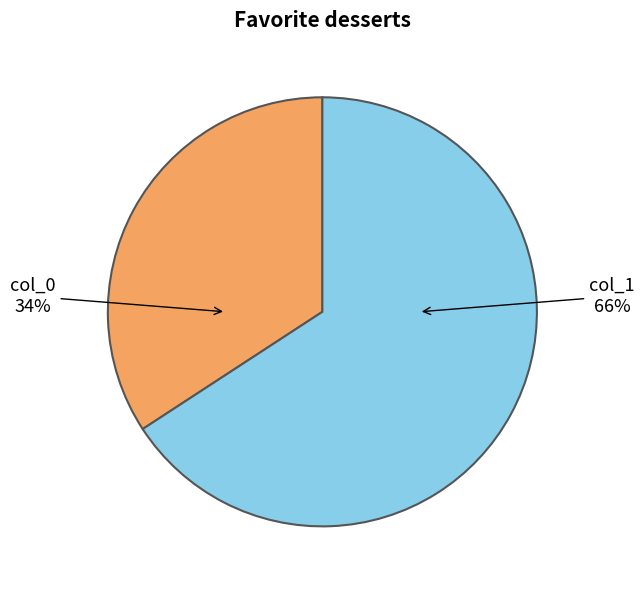

To the nearest percent, what is the average slice percentage?

50%